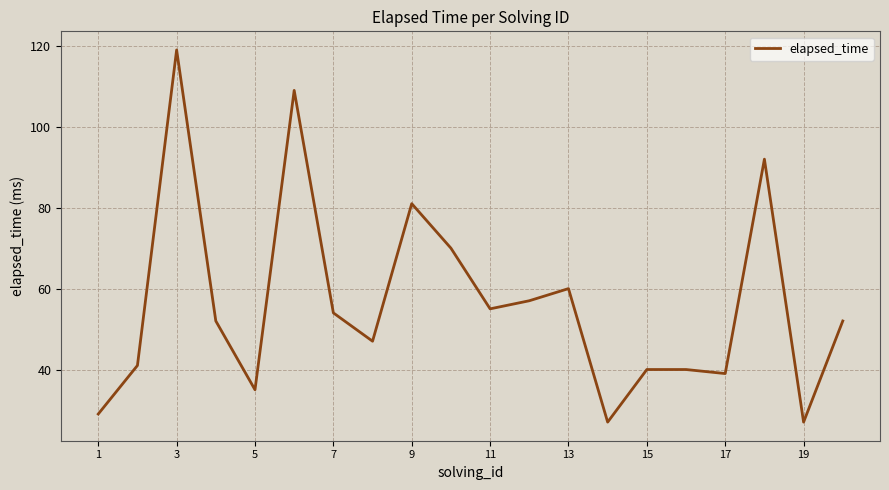

What is the maximum value shown in the chart?

119